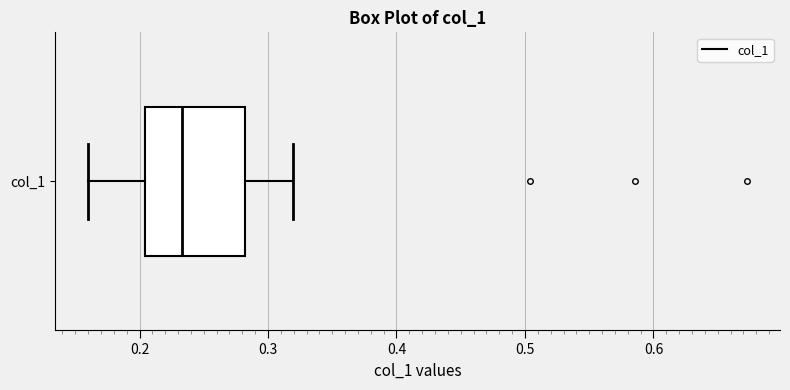

Read this box plot against the x-axis: the position of the median line, the range covered by the box, and the ends of both whiskers. The values are not printed on the chart, so give them approximately, as read against the axis.

median 0.23, box 0.20 to 0.28, whiskers 0.16 to 0.32